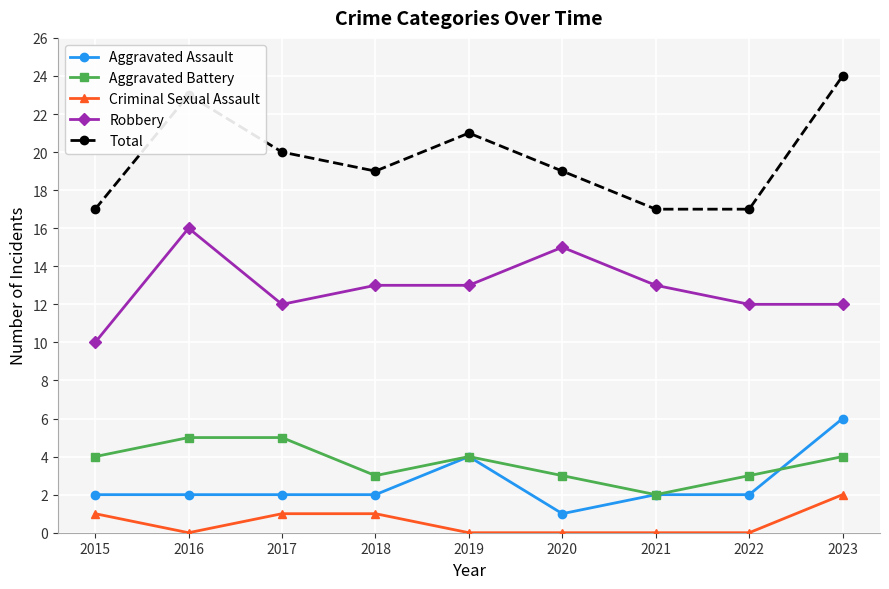

What is the value of the Aggravated Battery point at the 3rd from the left?

5